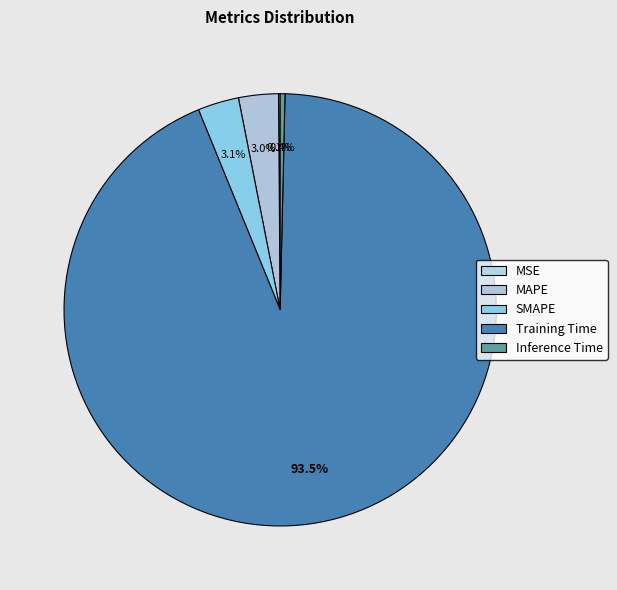

How many slices are in this pie chart?

5